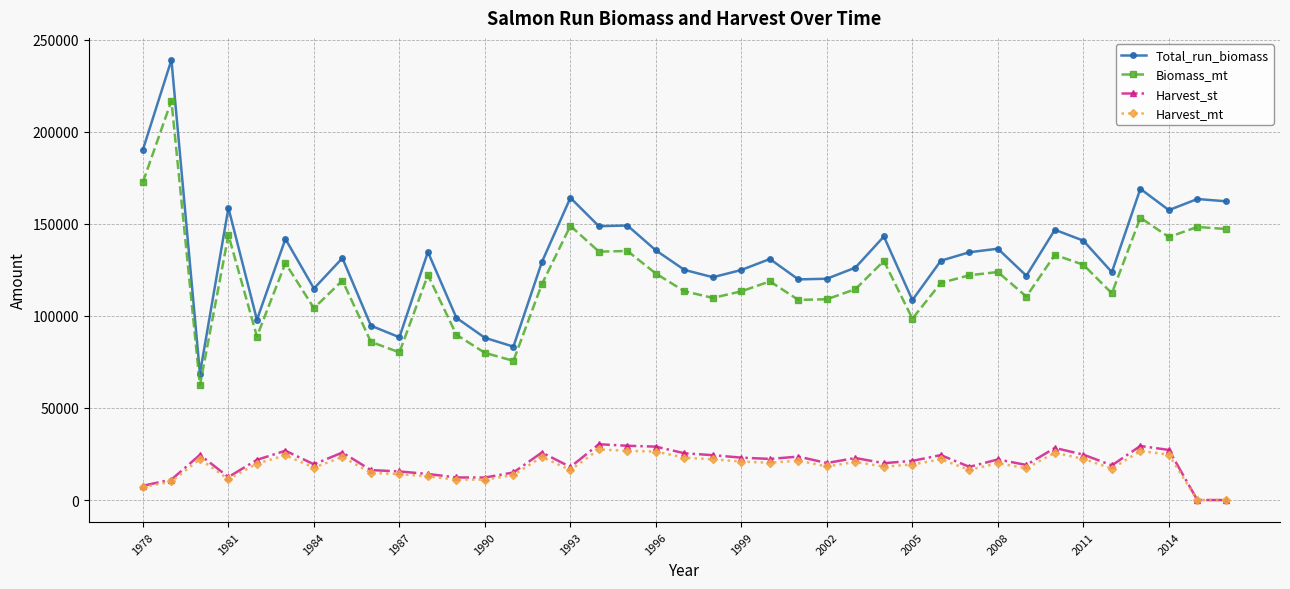

At how many categories does at least one series exceed 34518?

39